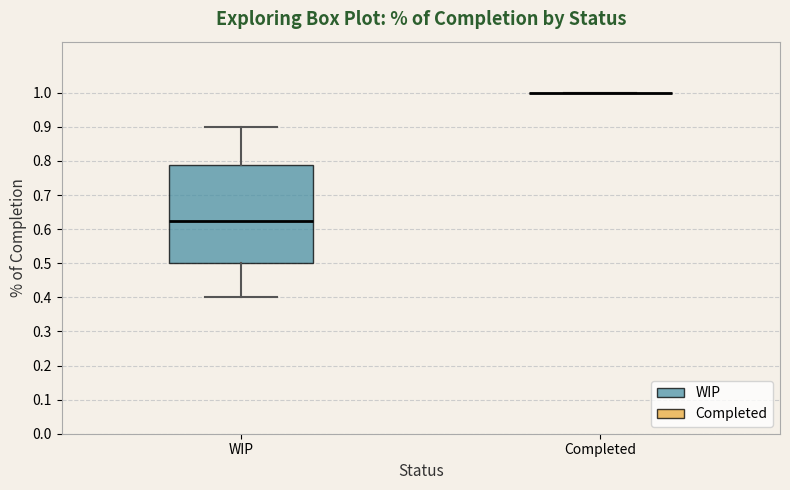

Which box is the tallest, from its lower edge to its upper edge?

WIP